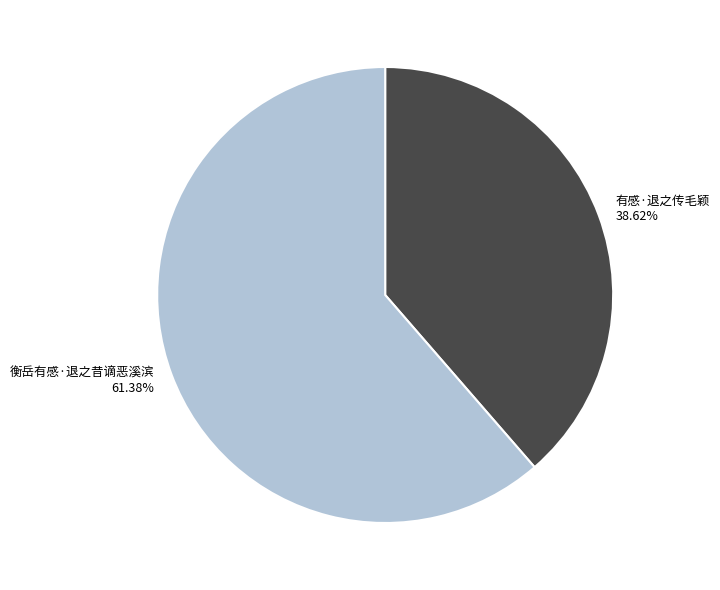

How many slices are in this pie chart?

2